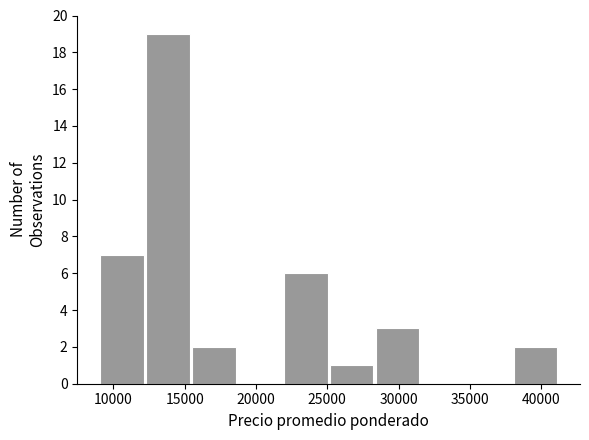

Over which range of the x-axis is the bar tallest?

12000 to 15500